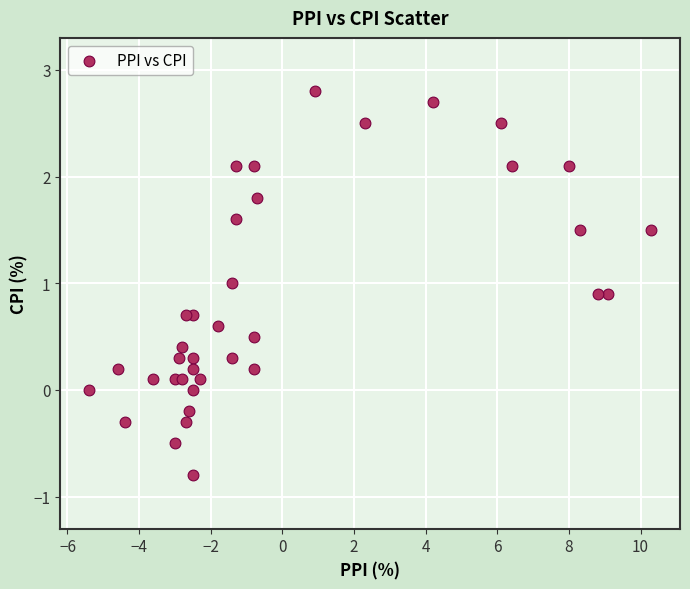

What is the range of X values (max minus min)?

15.7